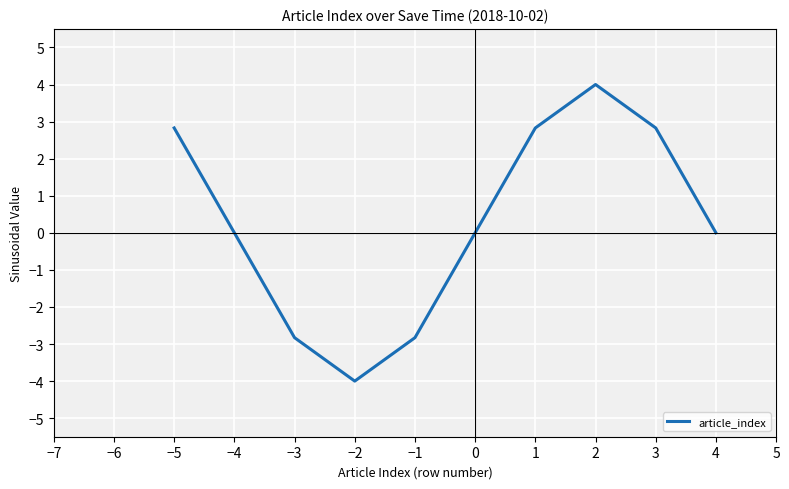

Which label corresponds to the smallest value in the chart?

−2